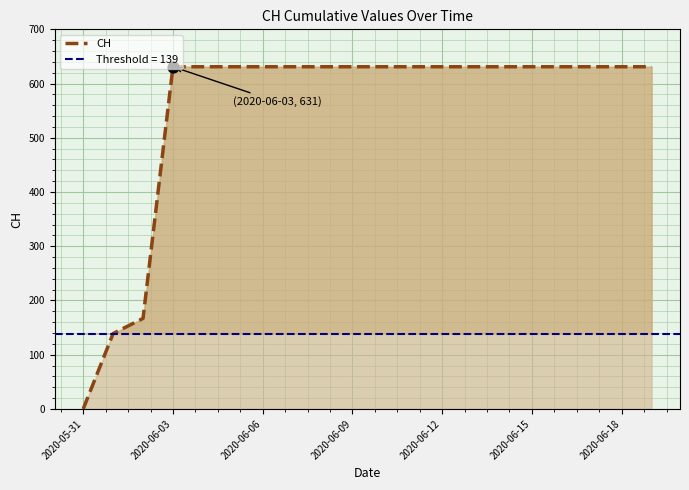

Which has a higher value, 2020-06-09 or 2020-06-12?

2020-06-09